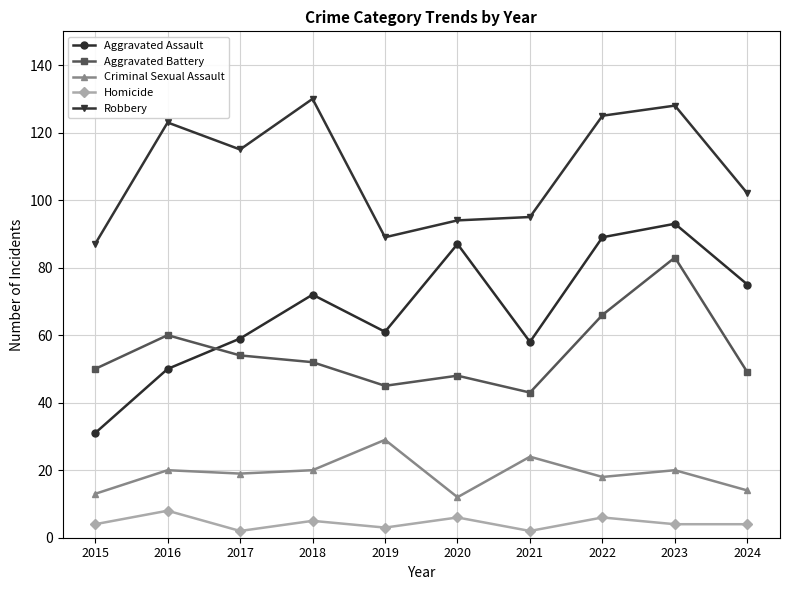

What is the difference between the maximum and minimum values in the Robbery series?

43